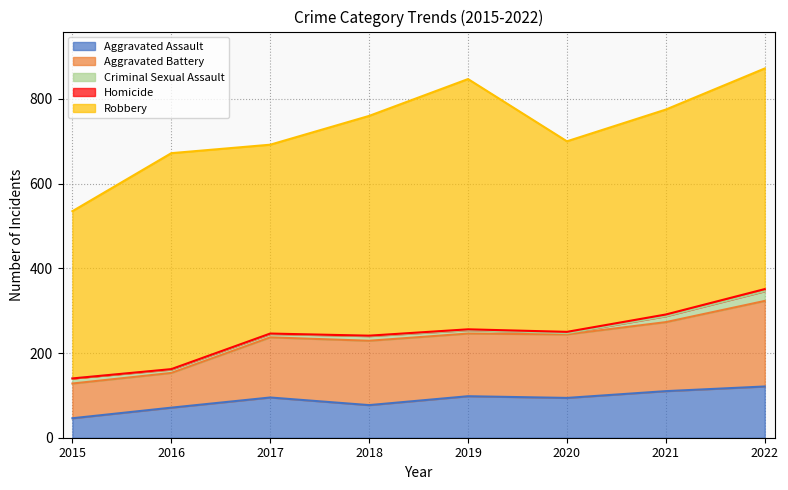

List the labels in order of Aggravated Assault value, largest first.

2022, 2021, 2019, 2017, 2020, 2018, 2016, 2015